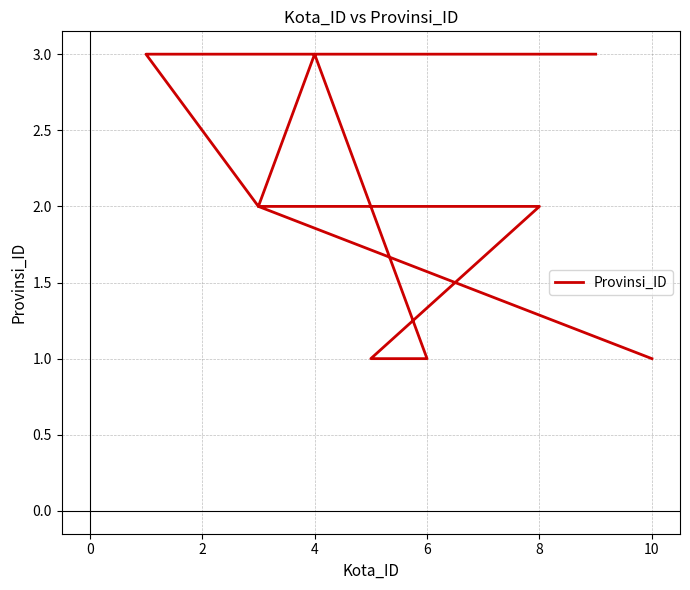

Where is the first local maximum?

4